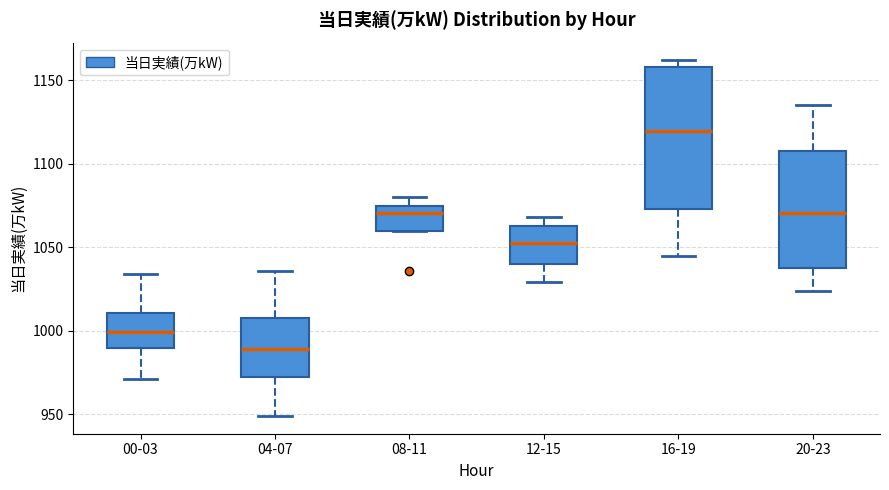

Reading left to right, transcribe this box plot: for each box, give where its median line is, the range the box spans, and where its two whiskers end, as read against the y-axis. The values are not printed on the chart, so give them approximately, as read against the axis.

00-03: median 1000, box 990 to 1010, whiskers 970 to 1035
04-07: median 990, box 970 to 1010, whiskers 950 to 1035
08-11: median 1070, box 1060 to 1075, whiskers 1060 to 1080
12-15: median 1055, box 1040 to 1065, whiskers 1030 to 1070
16-19: median 1120, box 1075 to 1160, whiskers 1045 to 1160 (just above the box's upper edge)
20-23: median 1070, box 1040 to 1110, whiskers 1025 to 1135